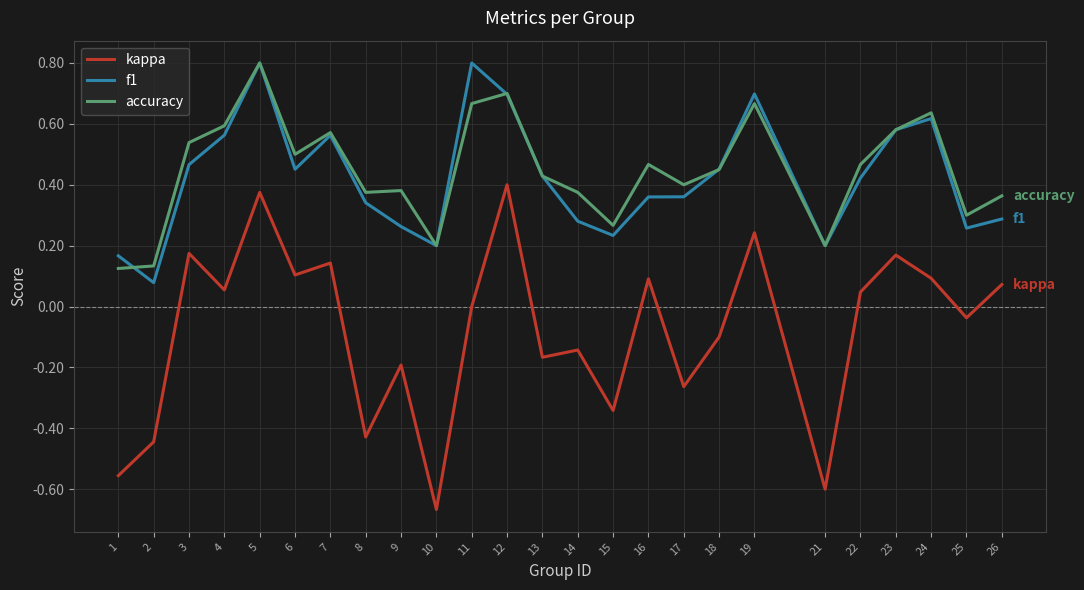

True or false: kappa and accuracy cross at least once.

False